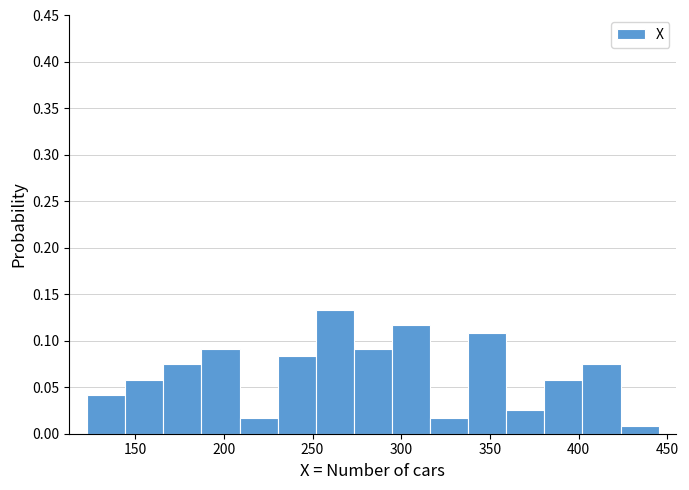

Which range on the x-axis has the tallest bar?

250 to 275